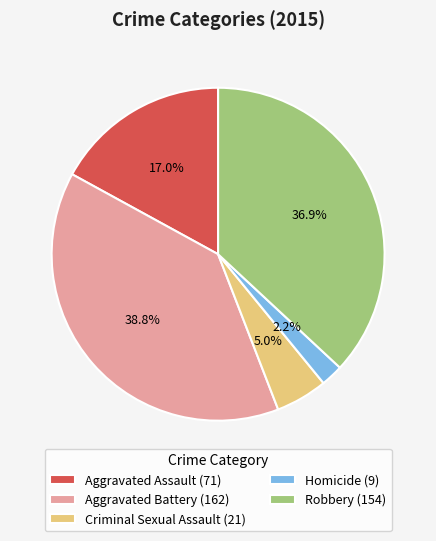

What is the ratio of the value at Homicide to the value at Aggravated Assault?

0.1